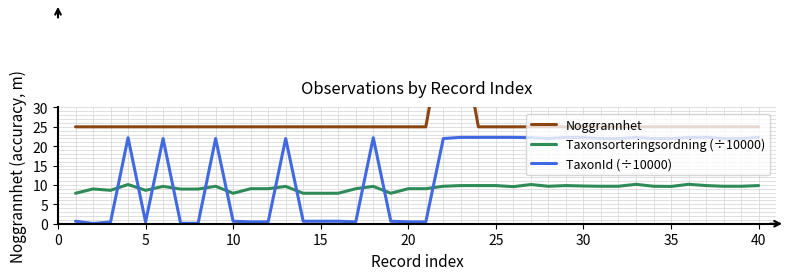

After their last crossing, which series has the higher values: TaxonId (÷10000) or Taxonsorteringsordning (÷10000)?

TaxonId (÷10000)